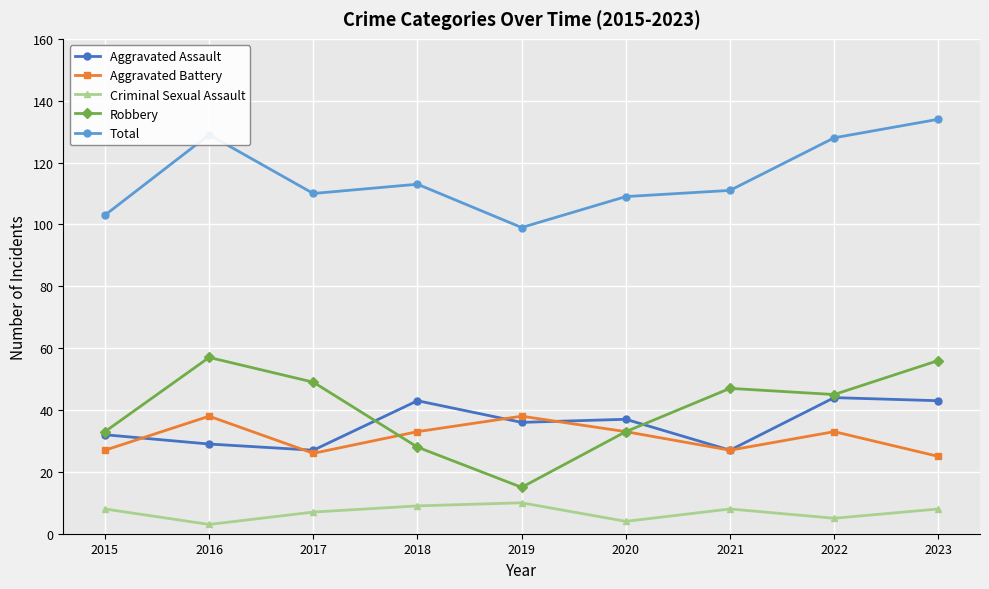

Reading right to left, what are all the values shown in this chart?

Aggravated Assault: 43	44	27	37	36	43	27	29	32
Aggravated Battery: 25	33	27	33	38	33	26	38	27
Criminal Sexual Assault: 8	5	8	4	10	9	7	3	8
Robbery: 56	45	47	33	15	28	49	57	33
Total: 134	128	111	109	99	113	110	129	103